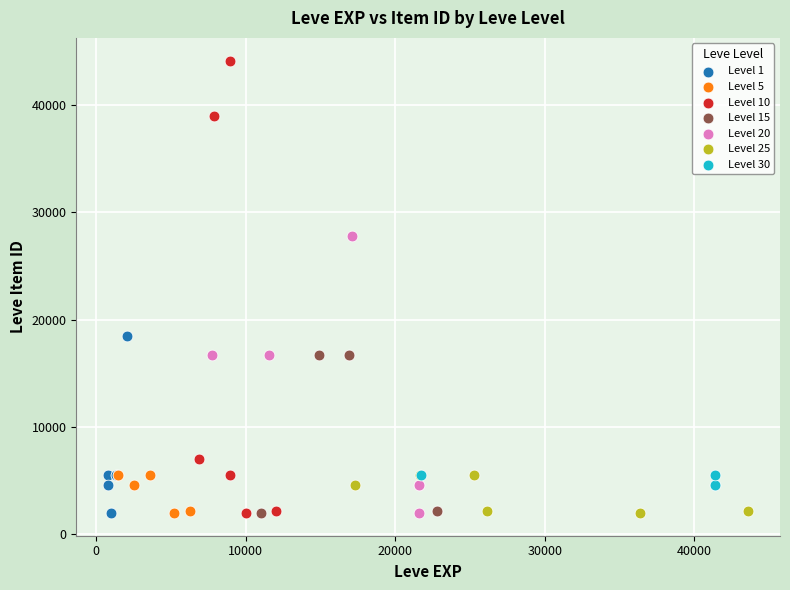

Which series has the widest spread of Y values?

Level 10